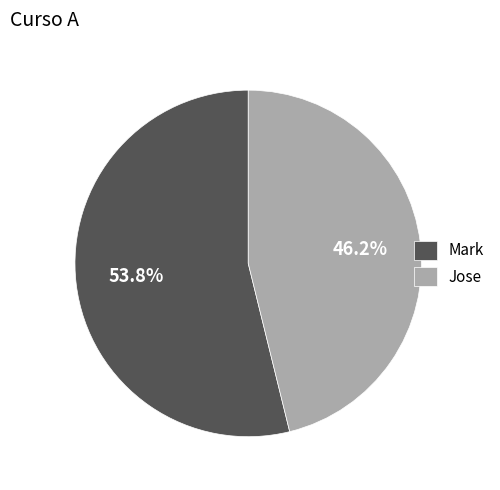

To the nearest percent, what is the combined percentage of Jose and Mark?

100%